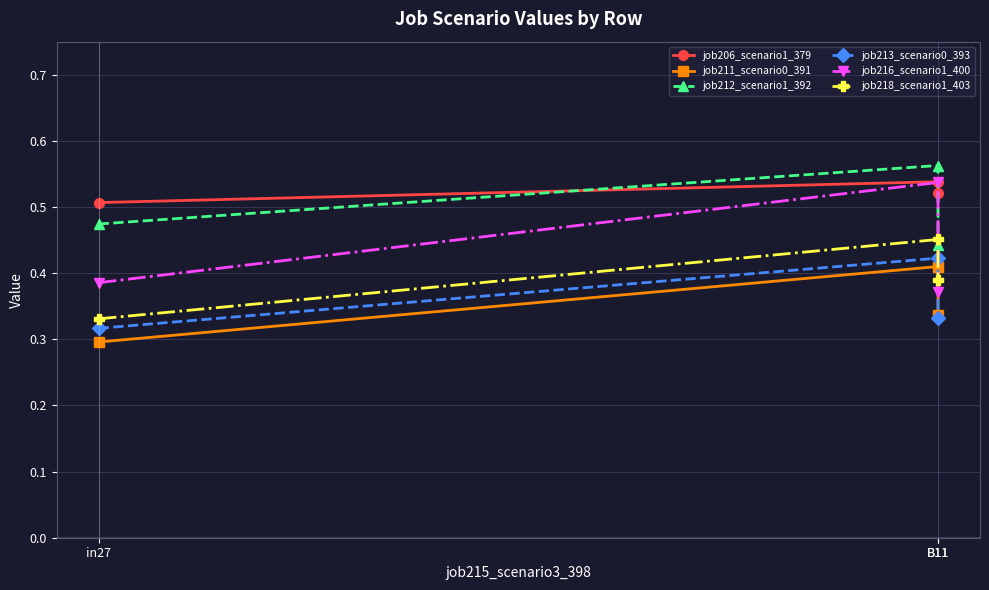

List the labels in order of job206_scenario1_379 value, smallest first.

in27, B11, B11